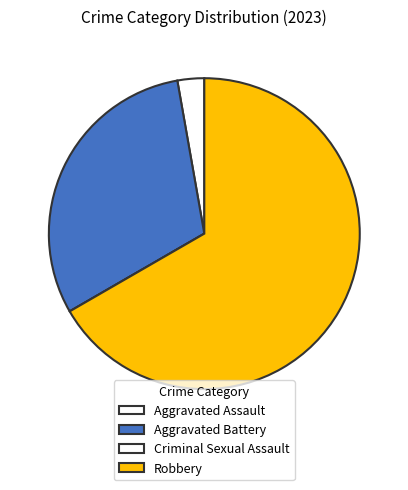

True or false: Criminal Sexual Assault accounts for 10% of the total.

False